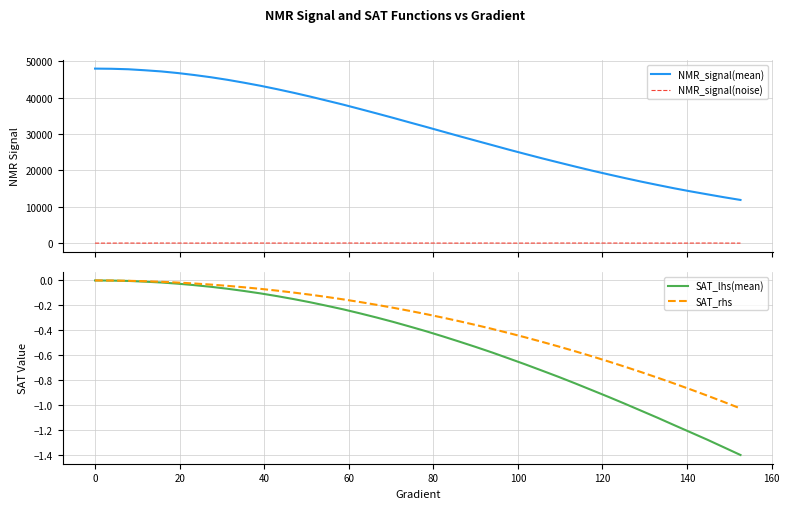

What is the lowest value of the SAT_lhs(mean) series?

-1.4